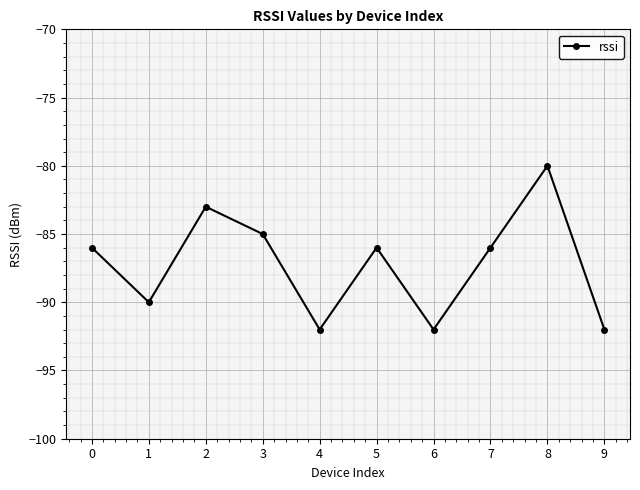

How many lines are shown in the chart?

1